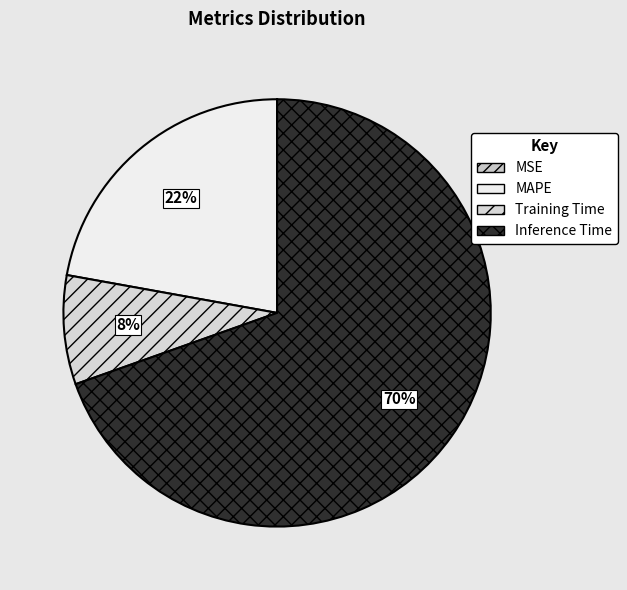

To the nearest percent, what is the combined percentage of MAPE and Training Time?

30%